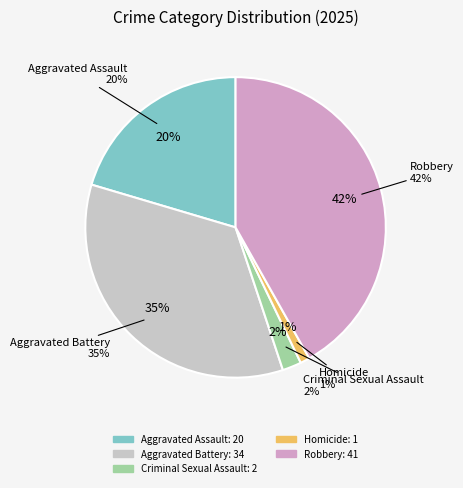

Do Criminal Sexual Assault and Homicide together represent more than half of the pie?

No